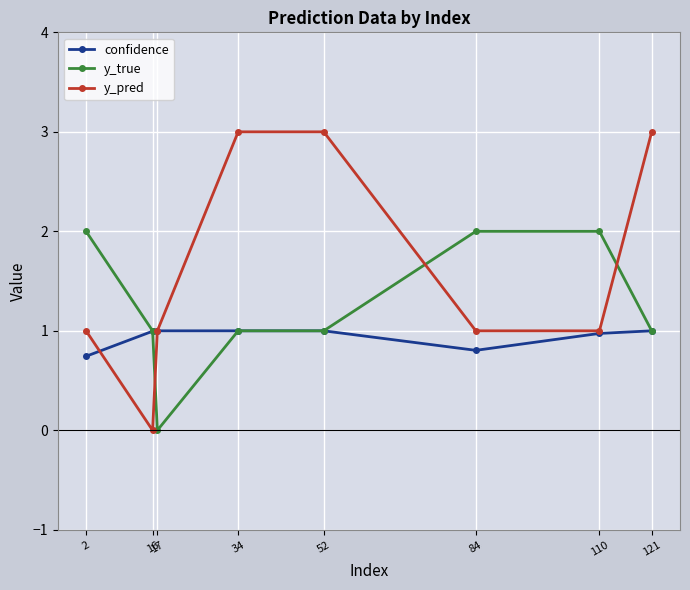

How many times do y_pred and y_true cross each other?

3